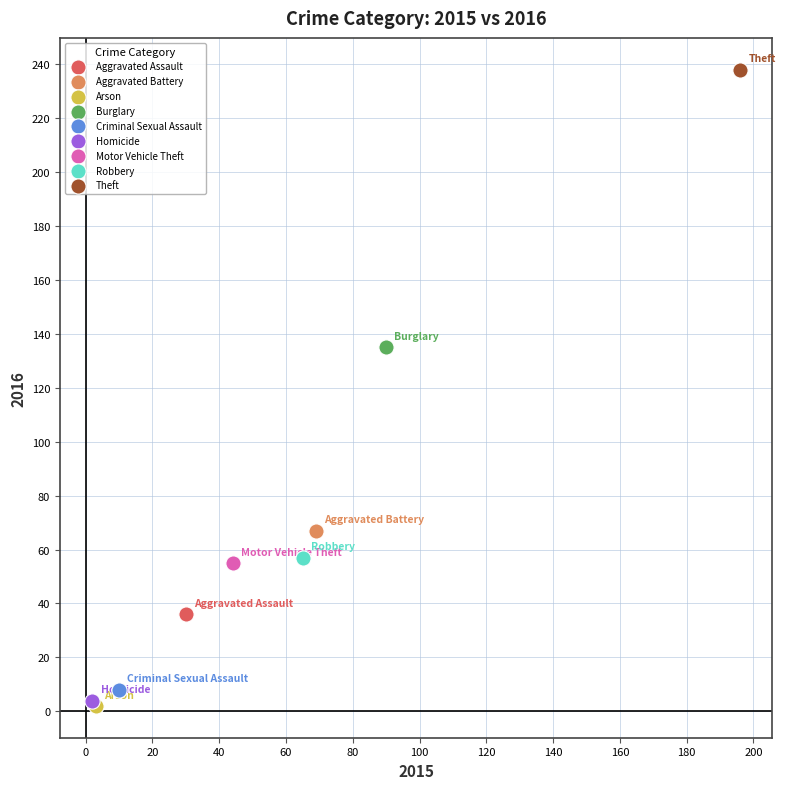

What are all the series names shown in the legend?

Aggravated Assault, Aggravated Battery, Arson, Burglary, Criminal Sexual Assault, Homicide, Motor Vehicle Theft, Robbery, Theft